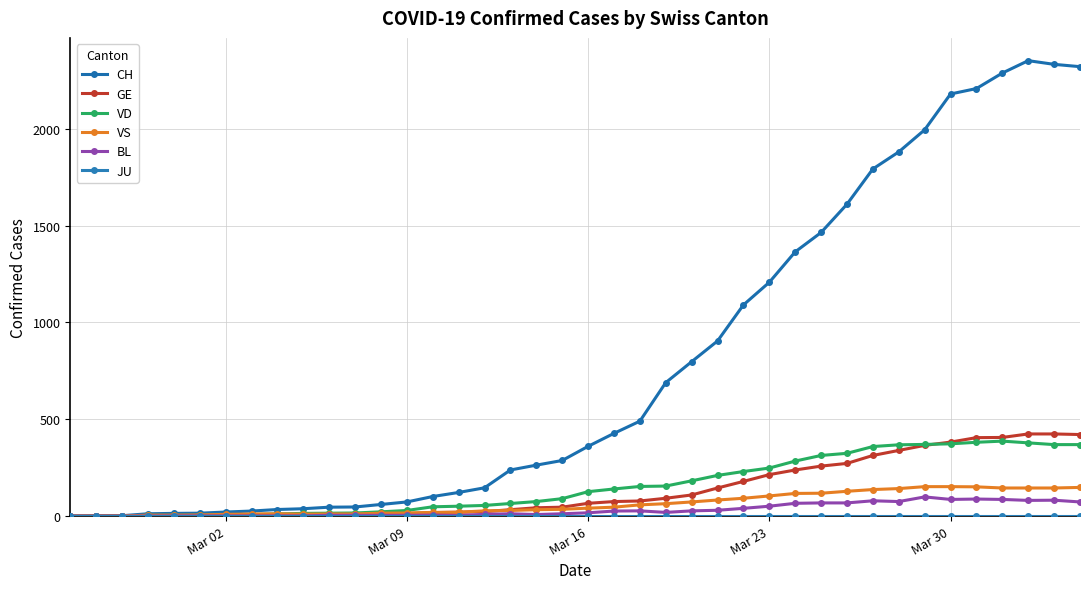

How many data points in CH are less than 360?

20